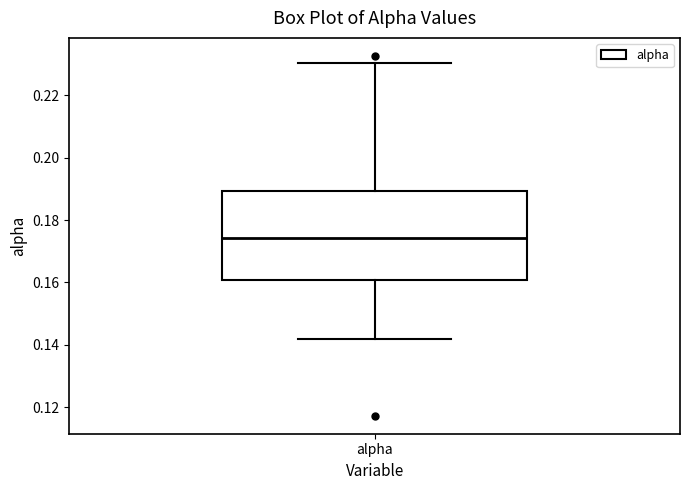

Where is the lower edge of the box for alpha on the y-axis? The values are not printed on the chart, so give them approximately, as read against the axis.

0.160